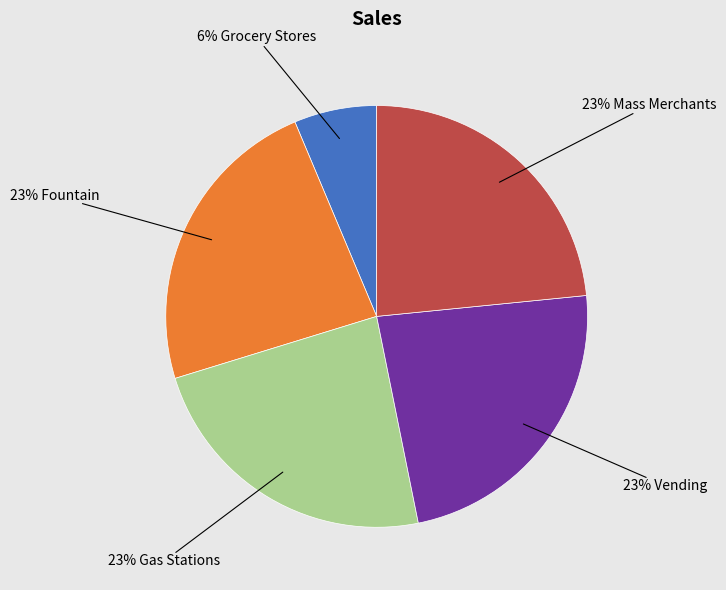

To the nearest percent, what is the difference between the largest and smallest slice percentages?

17%